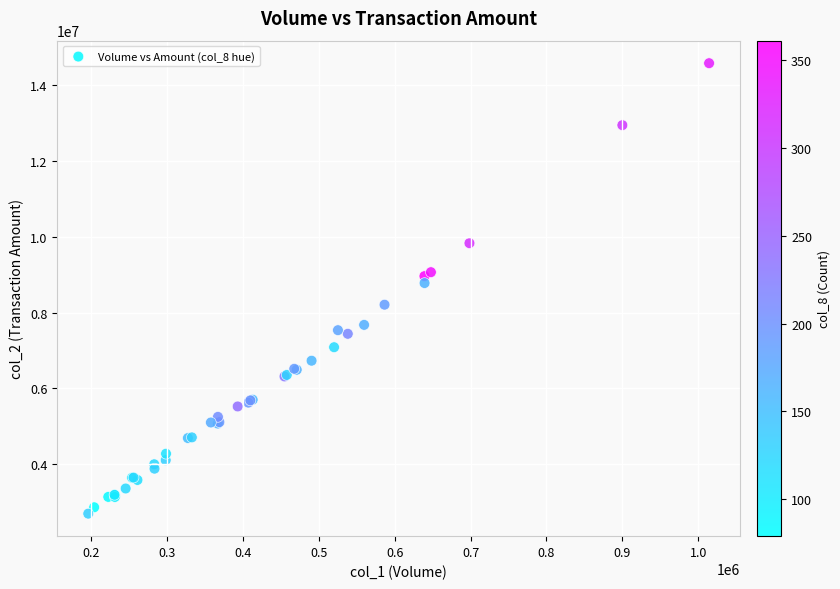

What Y value in the scatter plot is closest to 8634758?

8775489